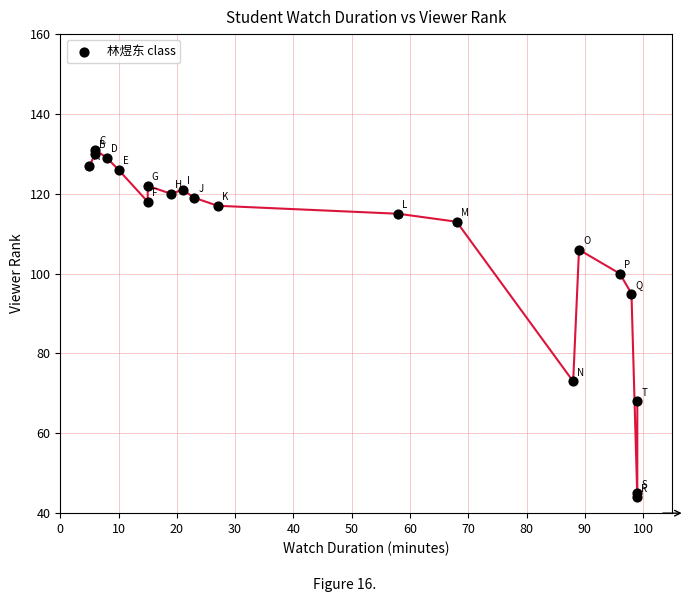

What Y value in the scatter plot is closest to 87?

95